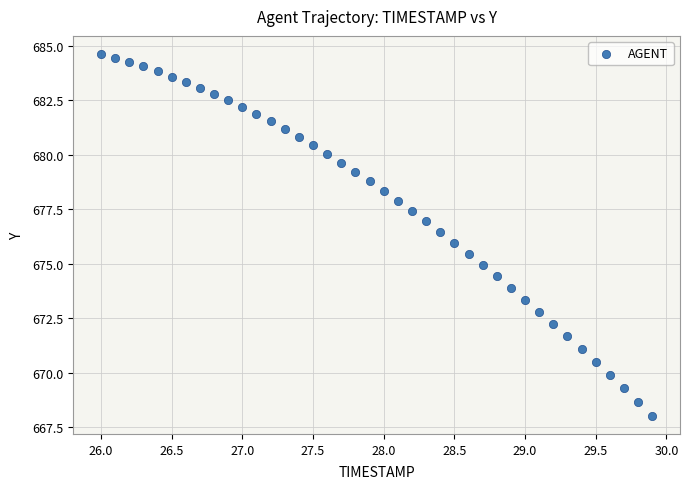

What is the range of X values (max minus min)?

3.9